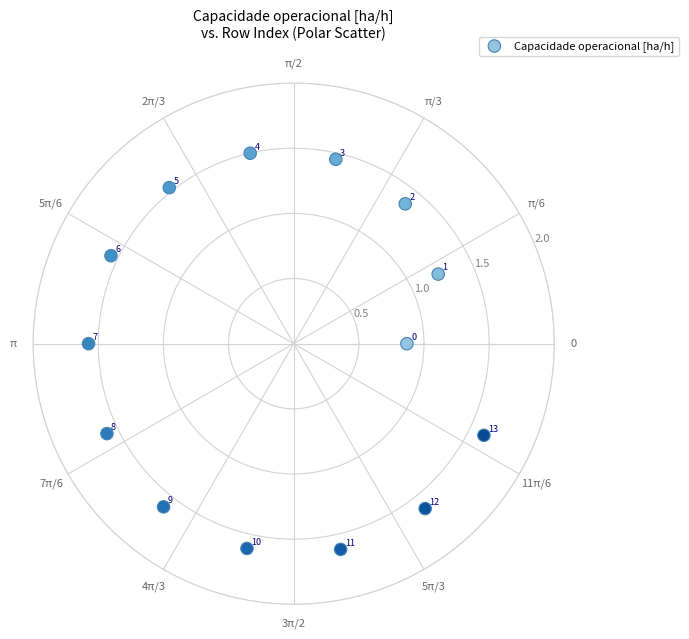

What is the range of Y values (max minus min)?

0.8